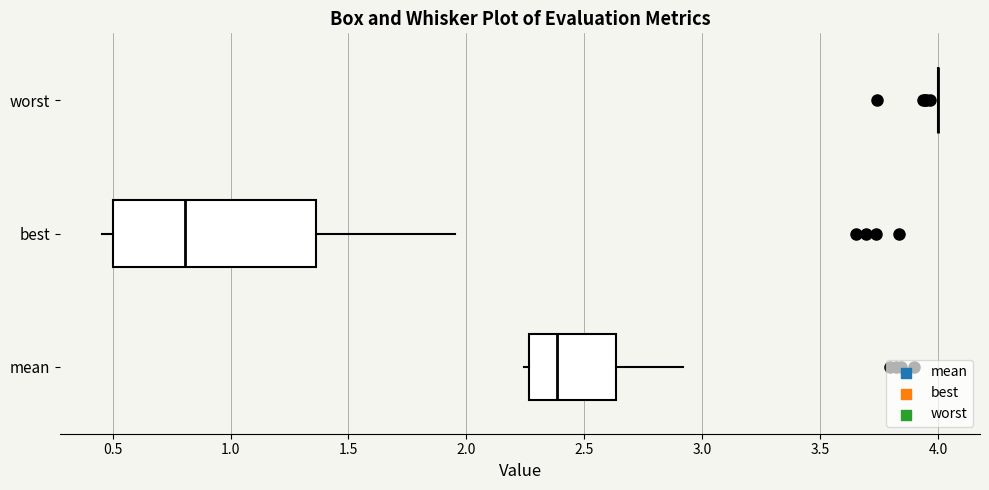

Comparing the boxes themselves (not the whiskers), which one is the widest?

best